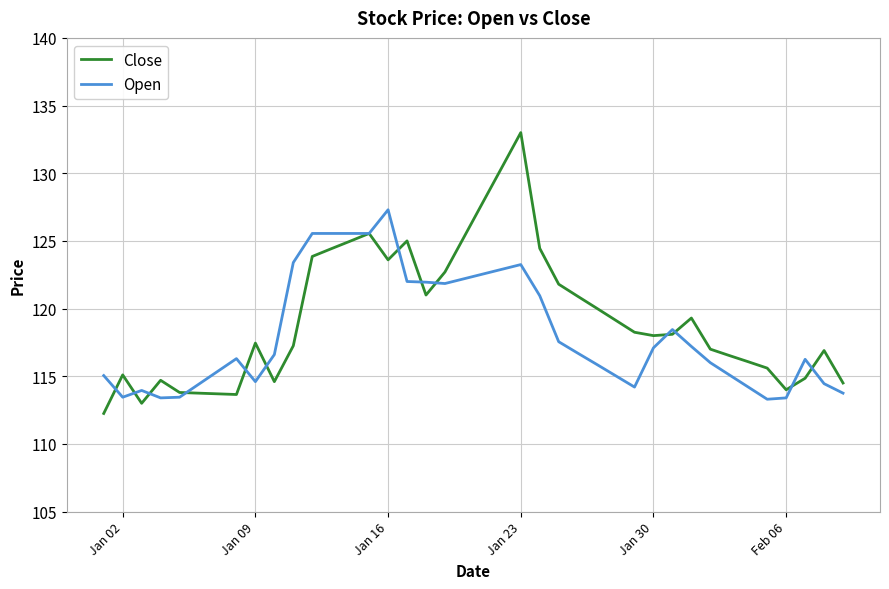

Which series has the widest spread of values?

Close